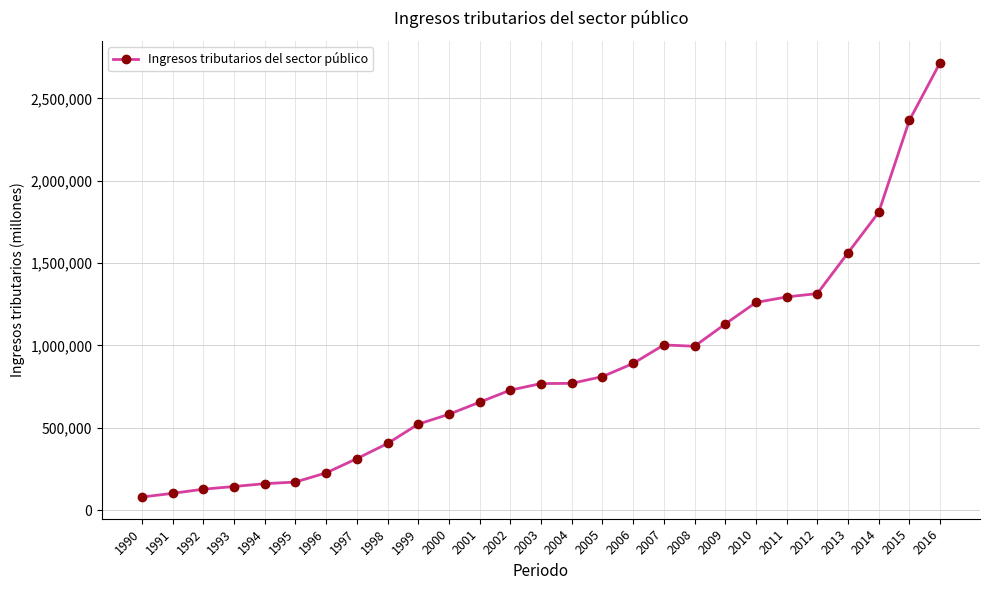

What is the maximum value shown in the chart?

2716219.1